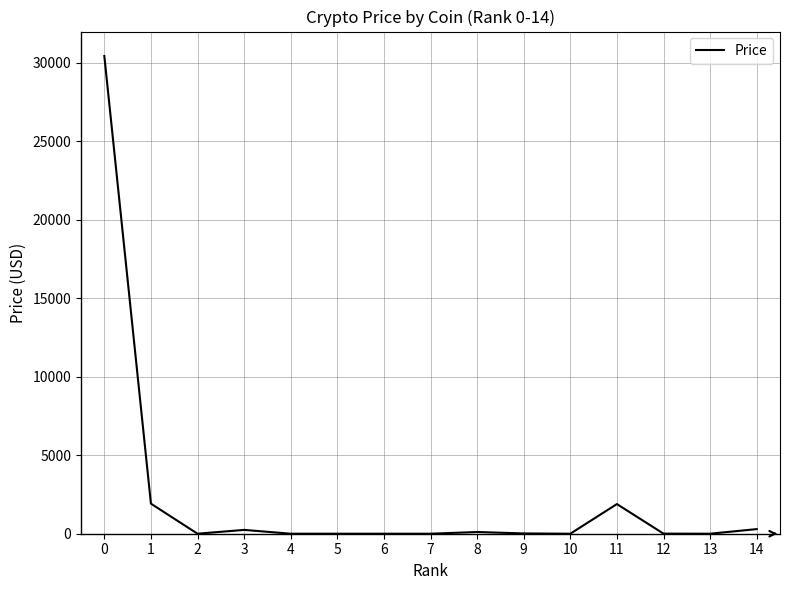

What is the maximum value shown in the chart?

30441.0